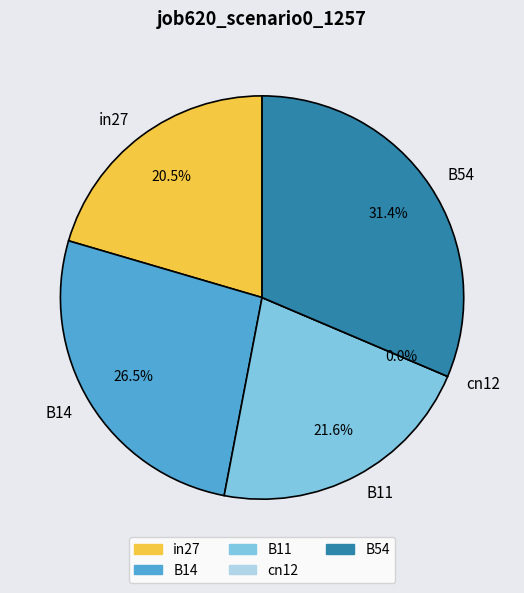

Is the sum of B54 and B11 greater than half?

Yes